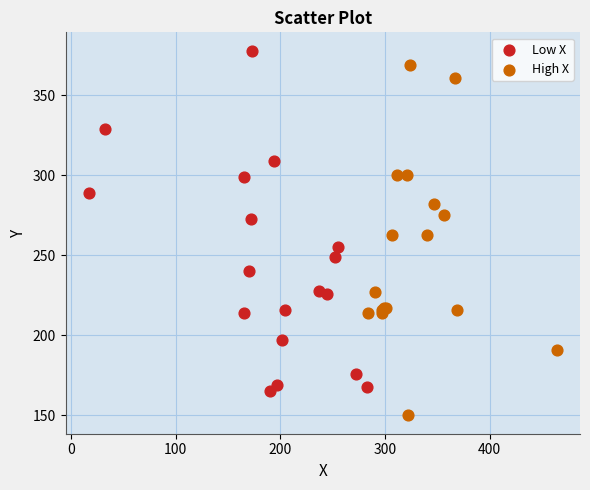

Which series reaches the maximum Y coordinate?

Low X